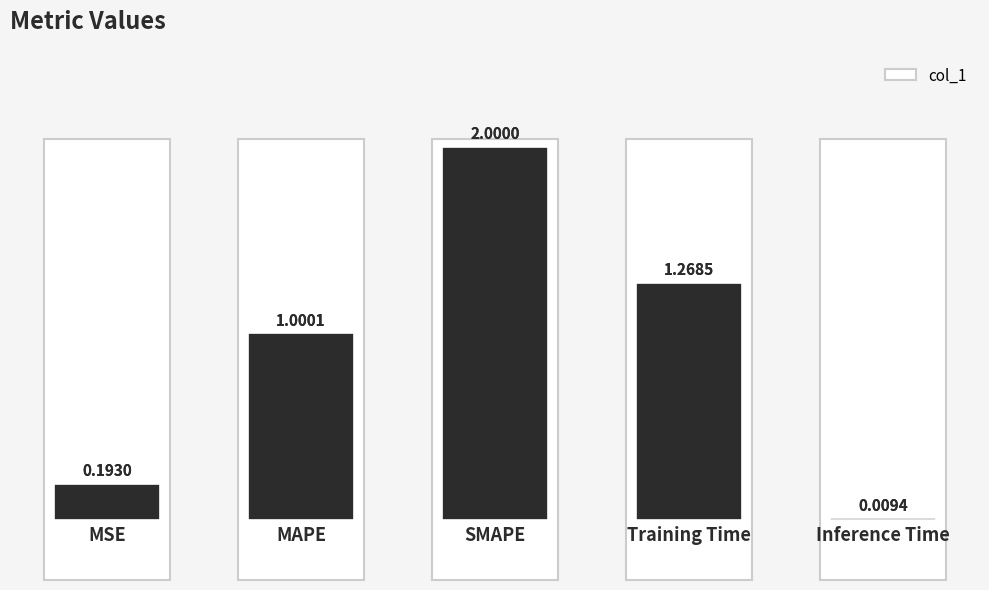

True or false: the data shows 0.0 at Inference Time.

True